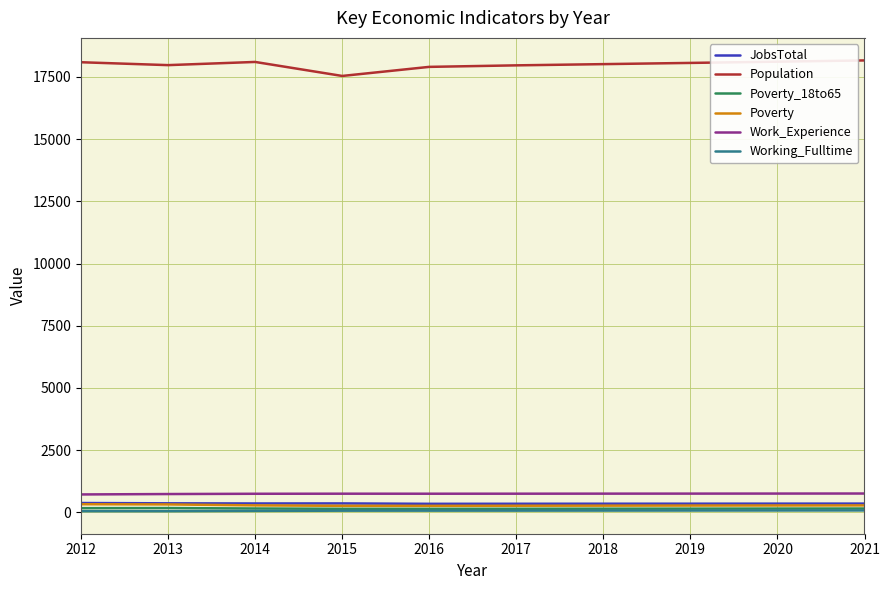

The value of Population at 2018 is 18014. True or false?

True